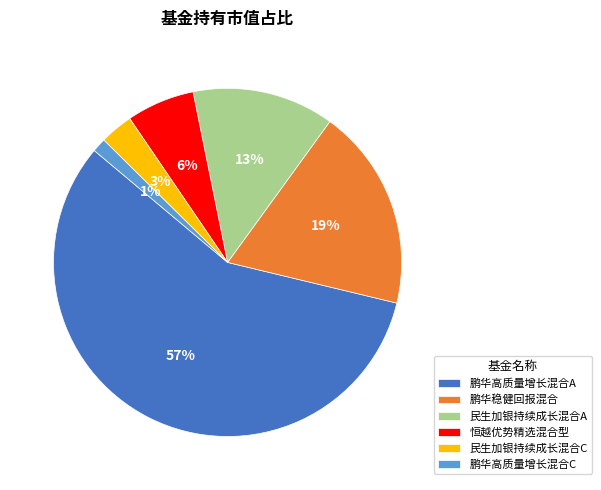

Rank the categories by value from lowest to highest.

鹏华高质量增长混合C, 民生加银持续成长混合C, 恒越优势精选混合型, 民生加银持续成长混合A, 鹏华稳健回报混合, 鹏华高质量增长混合A